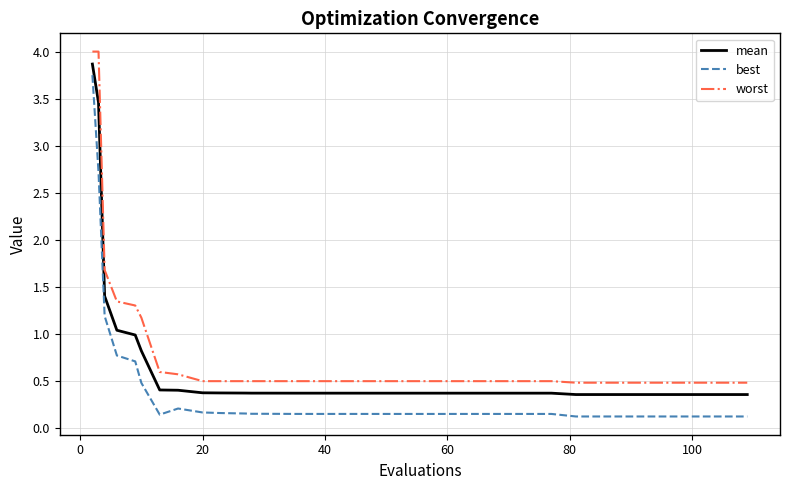

True or false: best and worst cross at least once.

False